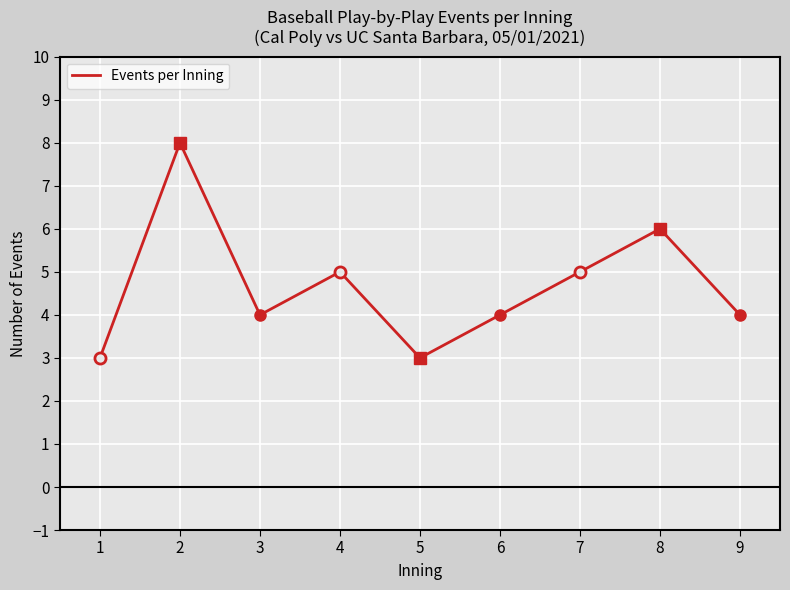

What is the maximum value shown in the chart?

8